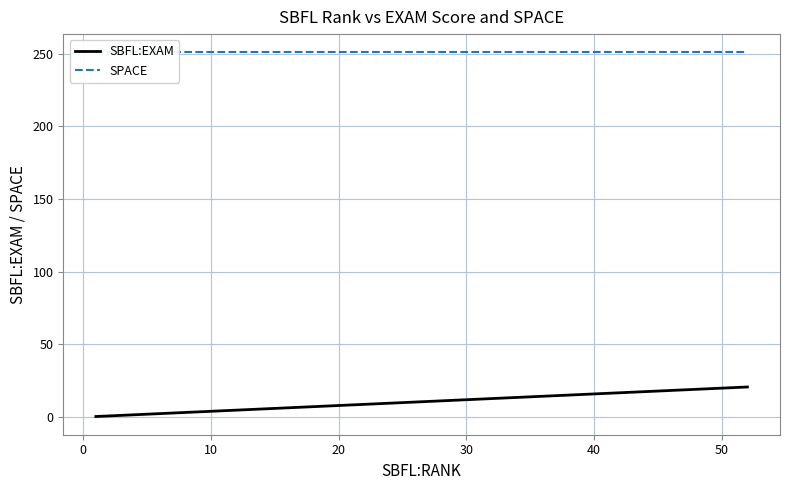

What is the greatest value displayed?

251.0